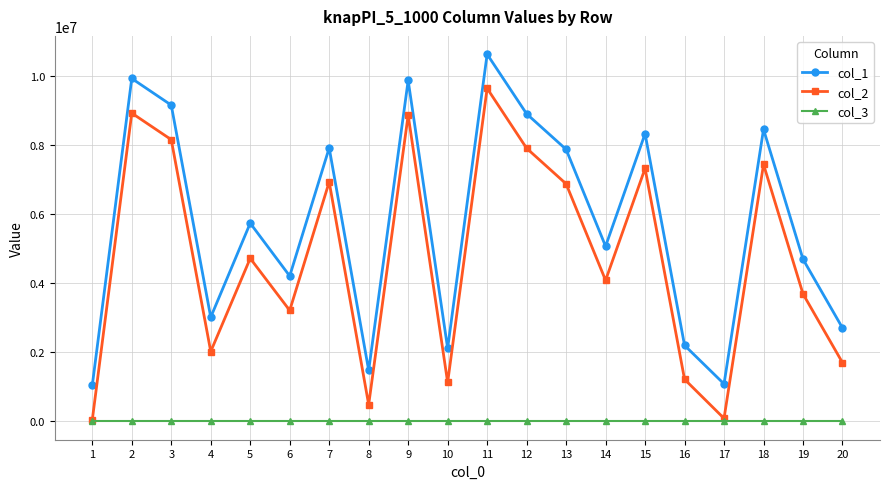

True or false: col_1 and col_2 cross at least once.

False